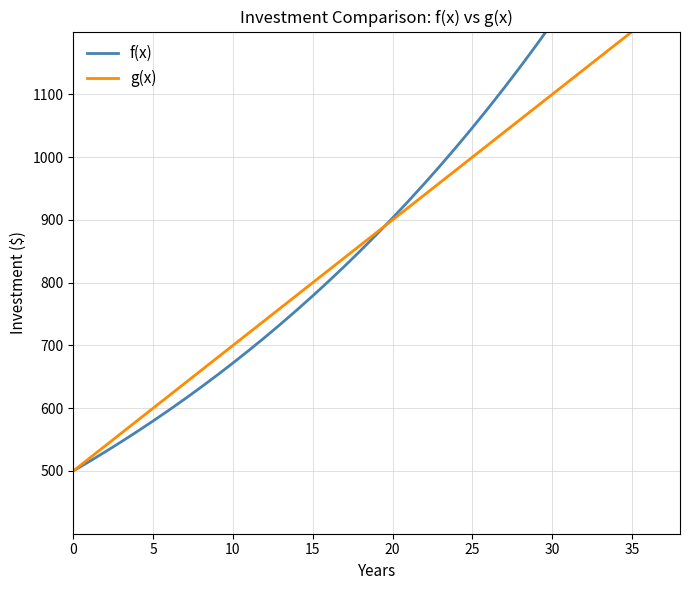

Which has a higher value, 19 or 11?

19